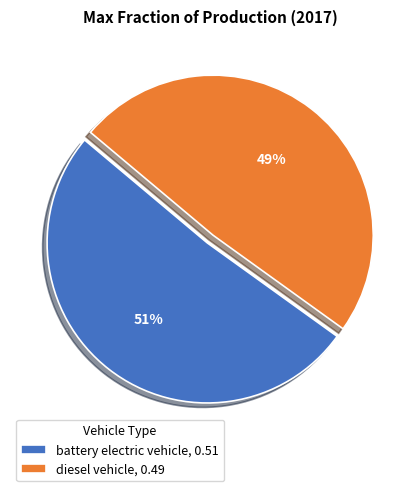

Which category accounts for the majority?

battery electric vehicle